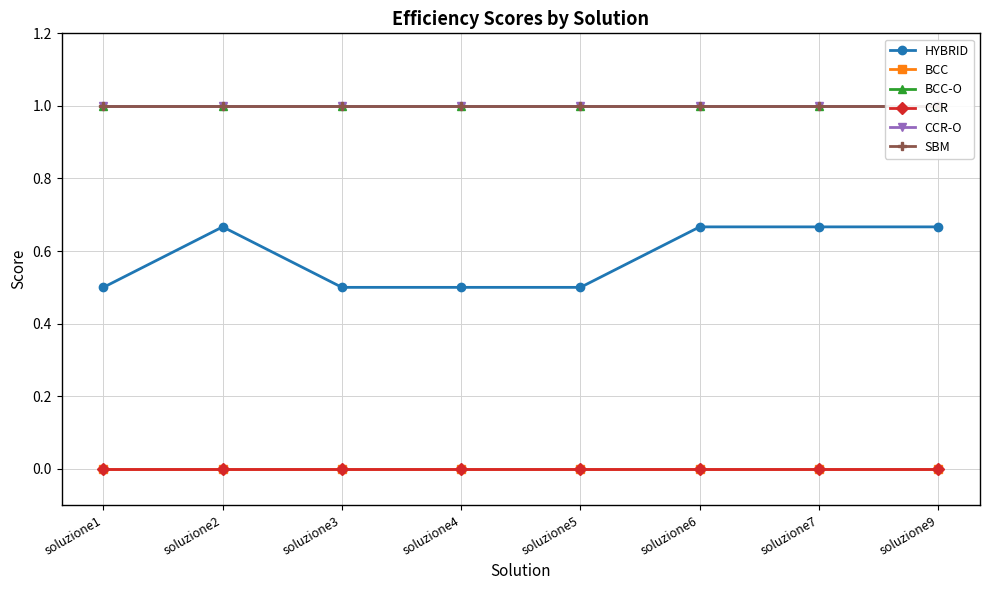

At soluzione1, list the series in order from largest to smallest.

BCC-O, CCR-O, SBM, HYBRID, BCC, CCR